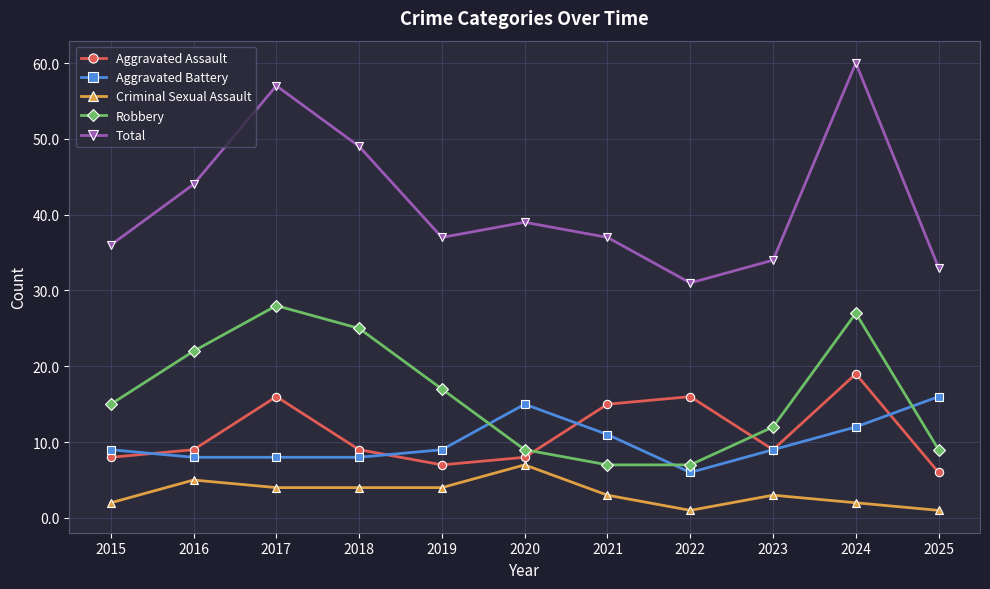

What are all the series names shown in the legend?

Aggravated Assault, Aggravated Battery, Criminal Sexual Assault, Robbery, Total